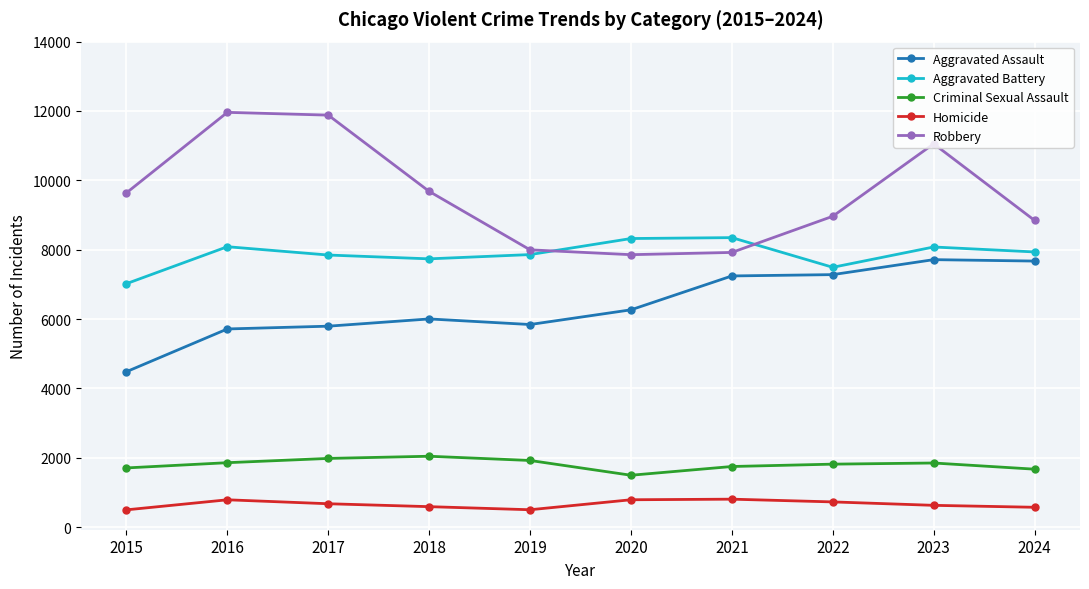

What is the greatest value displayed?

11960